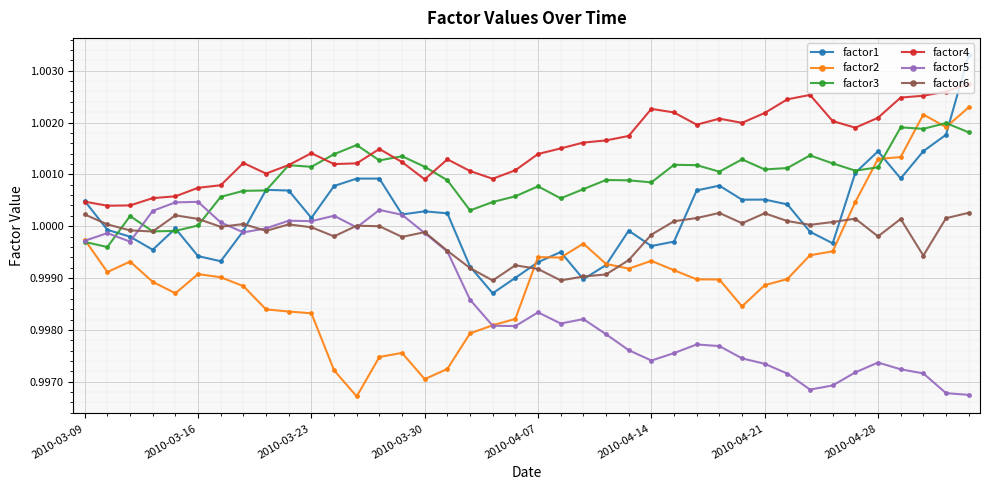

True or false: factor1 has more than 0 interior local peaks.

True